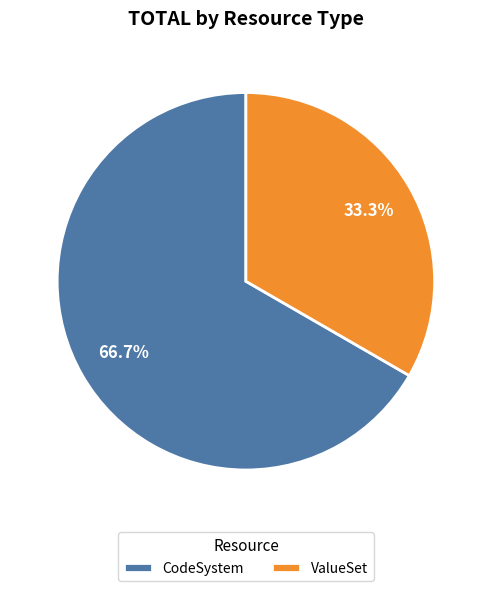

What is the smallest slice in the pie chart?

ValueSet